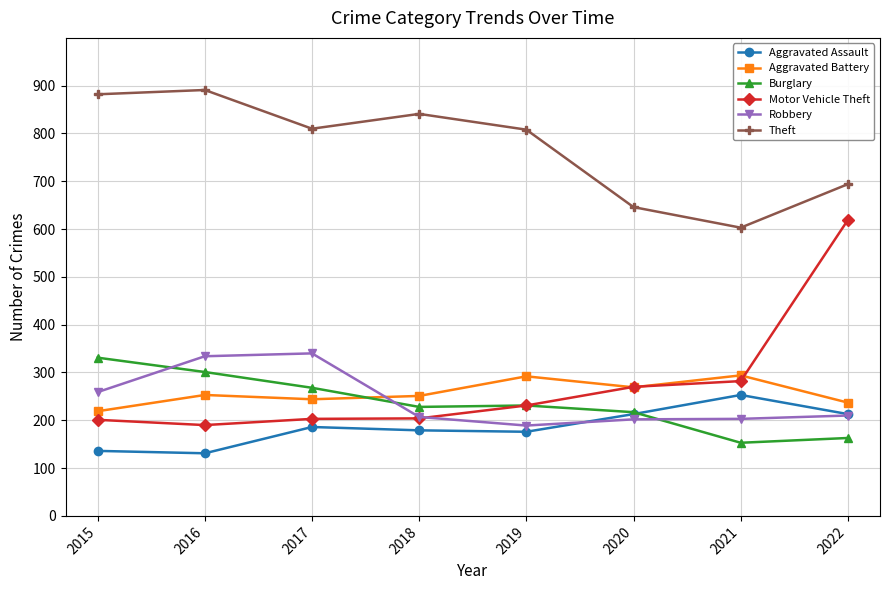

What is the difference between the highest and lowest values at 2018?

662